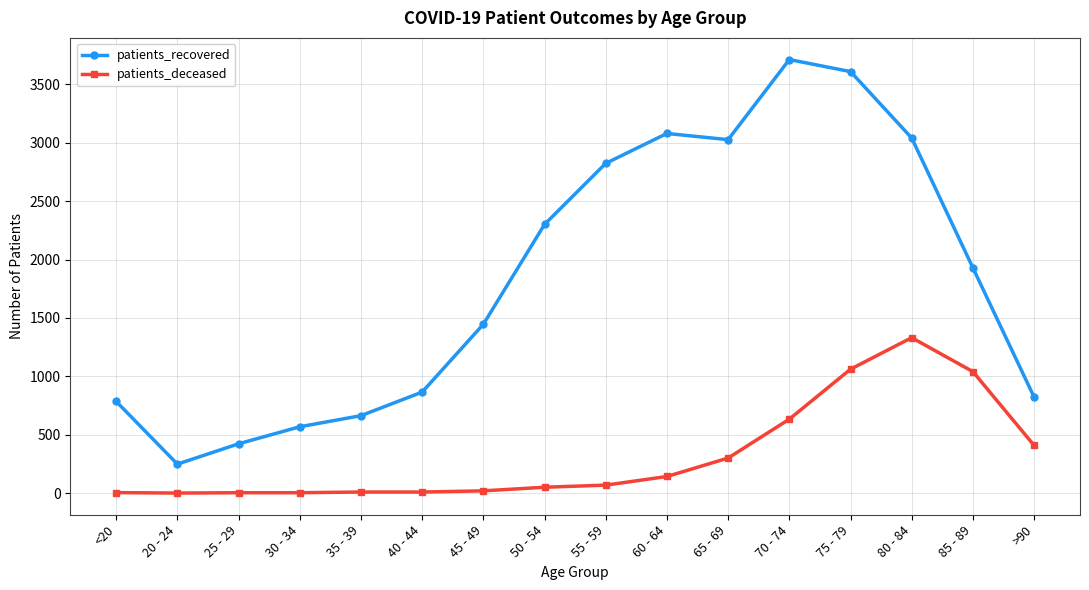

At 80 - 84, list the series in order from smallest to largest.

patients_deceased, patients_recovered